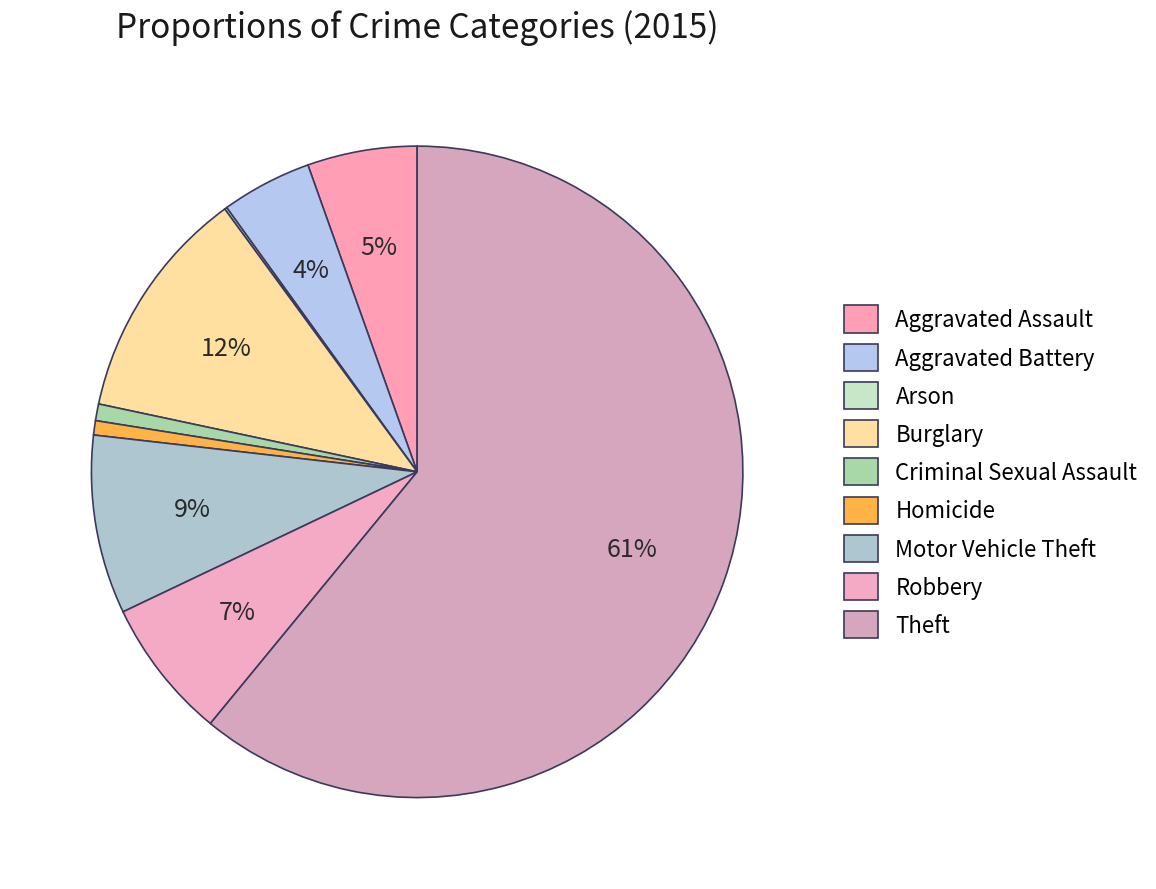

How much of the chart is everything except Motor Vehicle Theft?

91.1%